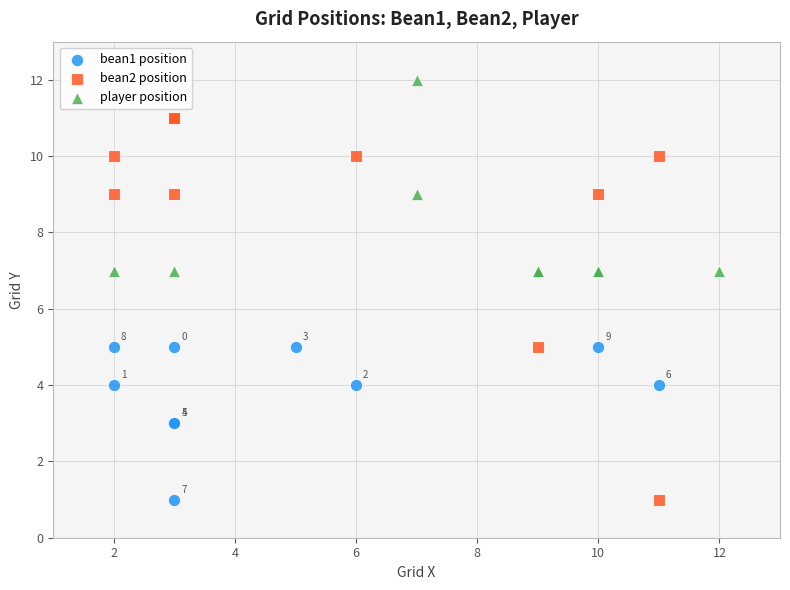

Which series has the widest spread of Y values?

bean2 position